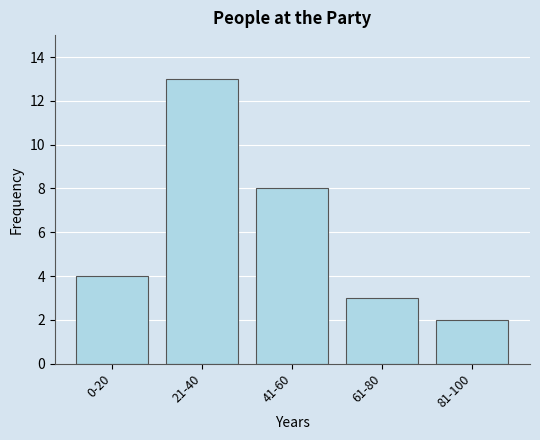

Reading right to left, what are all the values shown in this chart?

2	3	8	13	4